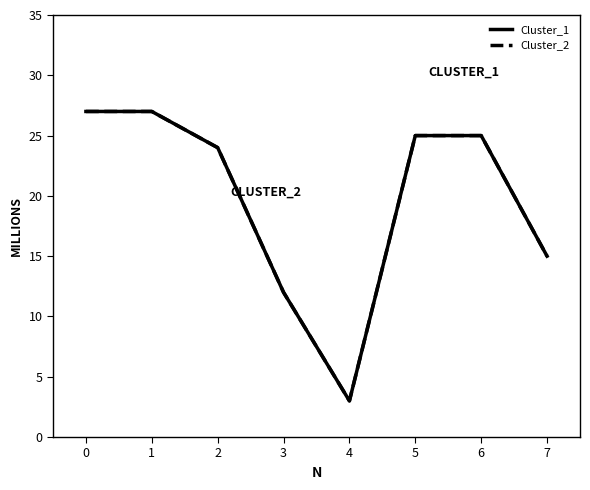

Reading left to right, transcribe all the data shown in this chart.

Cluster_1: 0=27	1=27	2=24	3=12	4=3	5=25	6=25	7=15
Cluster_2: 0=27	1=27	2=24	3=12	4=3	5=25	6=25	7=15